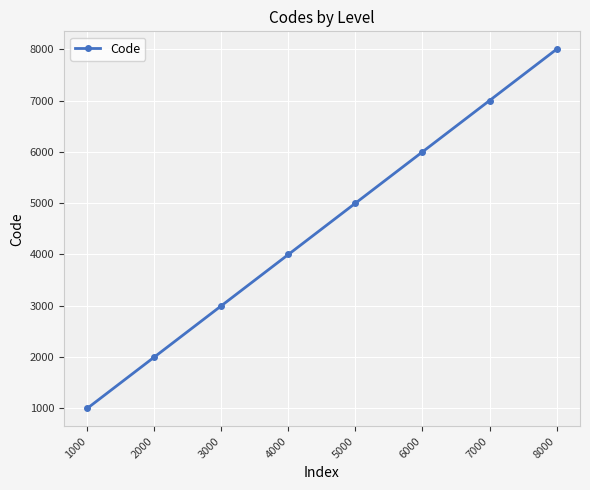

True or false: the data shows 2000 at 2000.

True